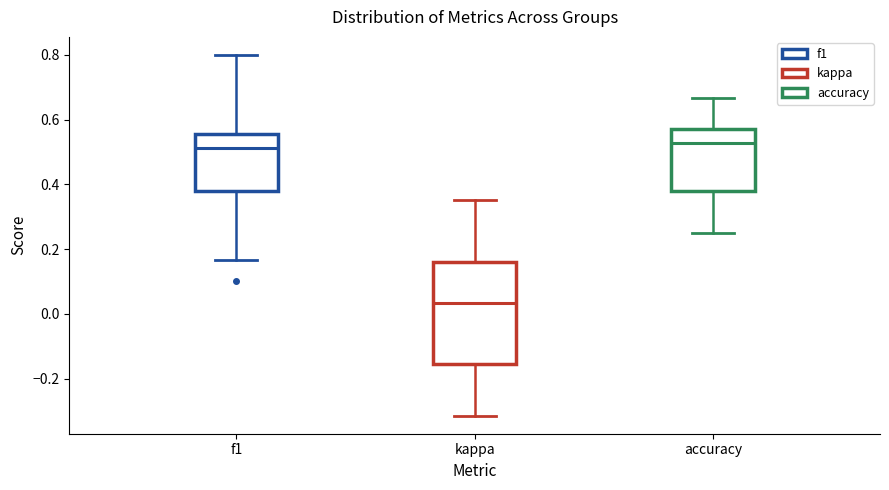

Comparing the boxes themselves (not the whiskers), which one is the tallest?

kappa